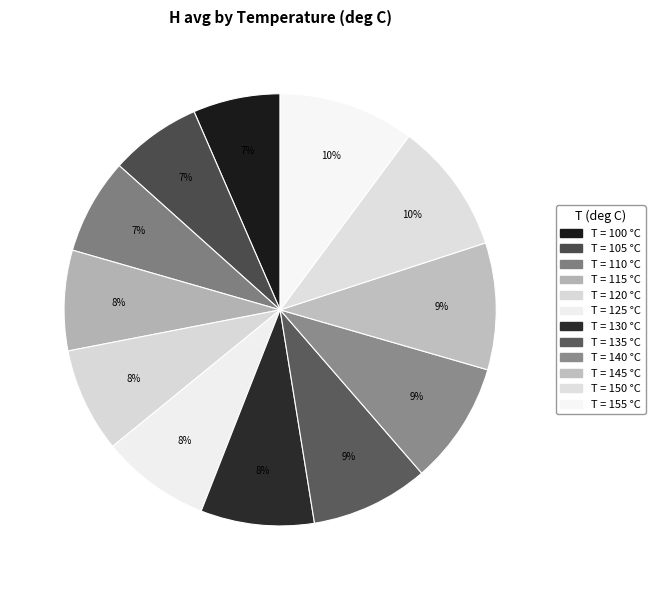

Does any single category account for the majority?

No